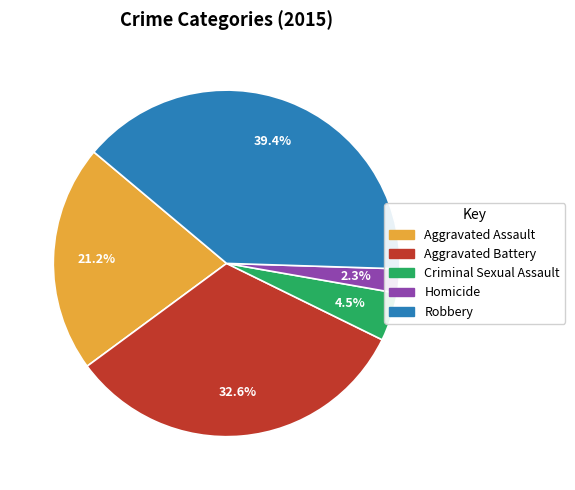

Is it true that Criminal Sexual Assault is 14% of the pie?

False